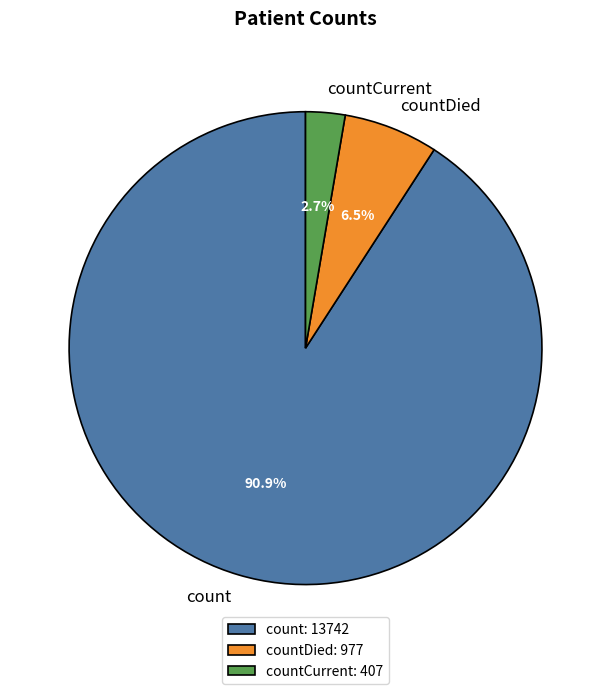

To the nearest percent, what is the difference between the largest and smallest slice percentages?

88%